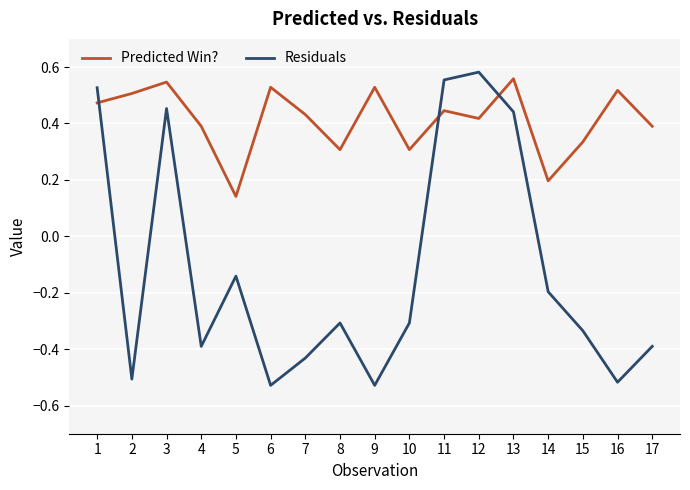

What is the difference between the highest and lowest values at 4?

0.8